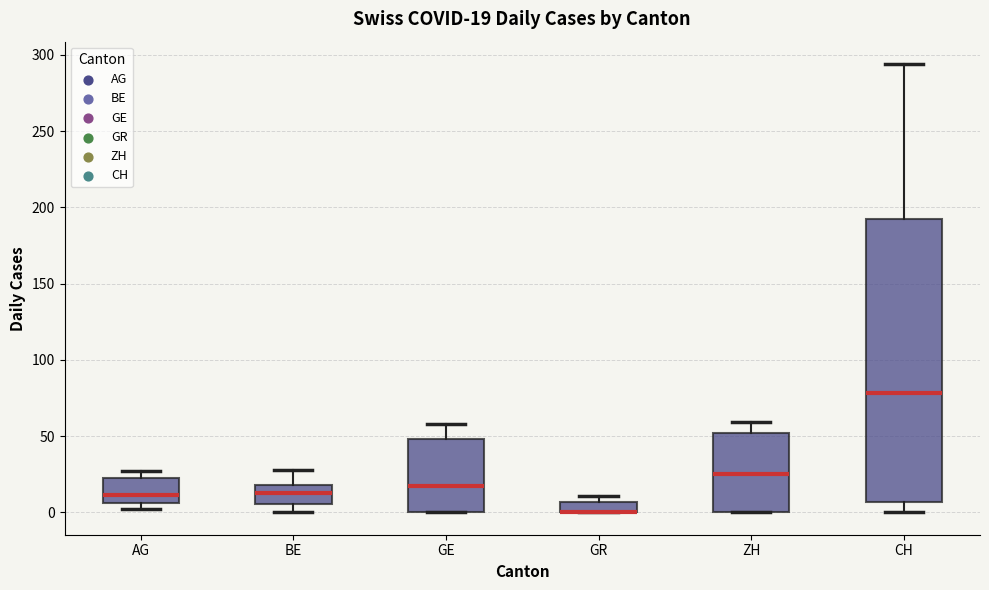

Comparing the boxes themselves (not the whiskers), which one is the tallest?

CH